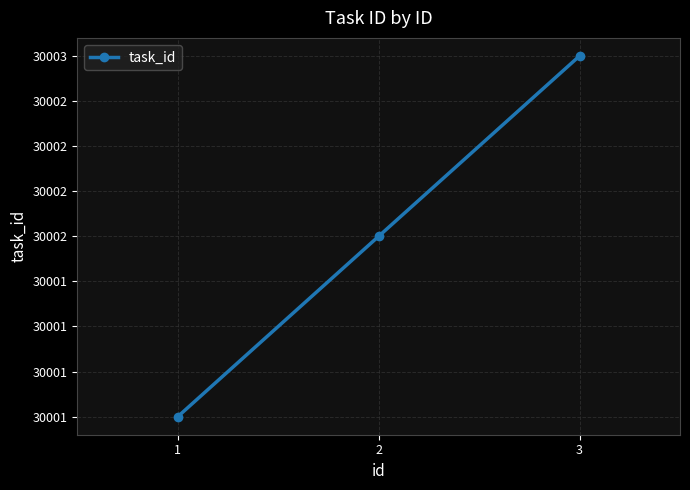

Is this an area chart (filled region under the line)?

No